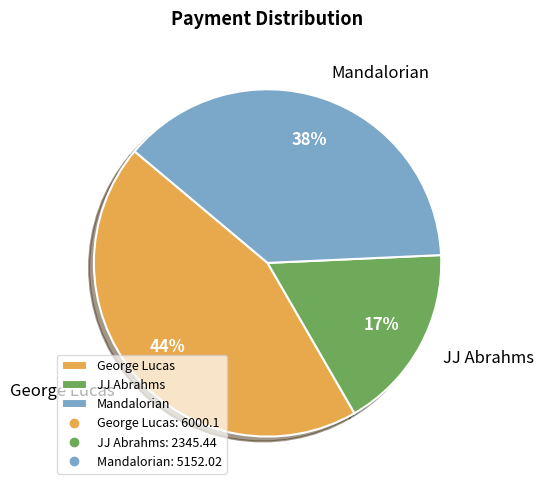

Which slice is the smallest?

JJ Abrahms